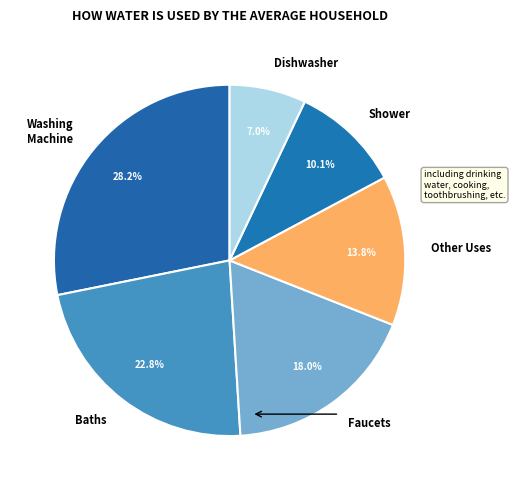

Which slice is the largest?

Washing Machine